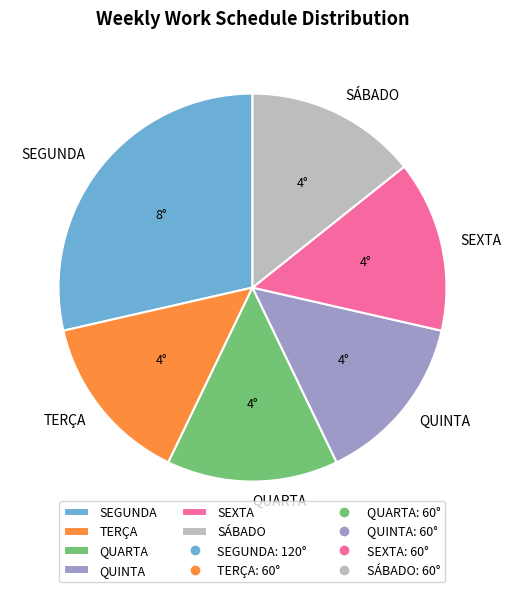

Count the number of slices in the pie.

6